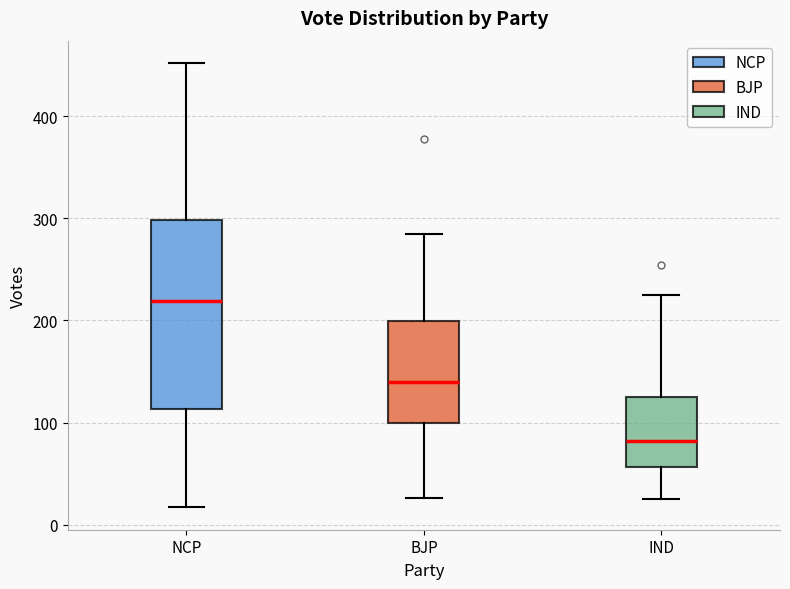

Which box is the tallest, from its lower edge to its upper edge?

NCP